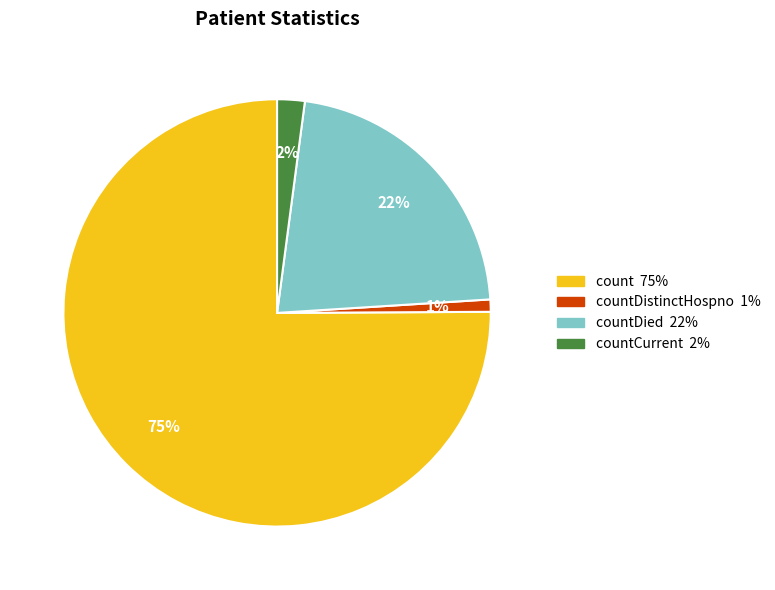

Is there a majority slice in this chart?

Yes